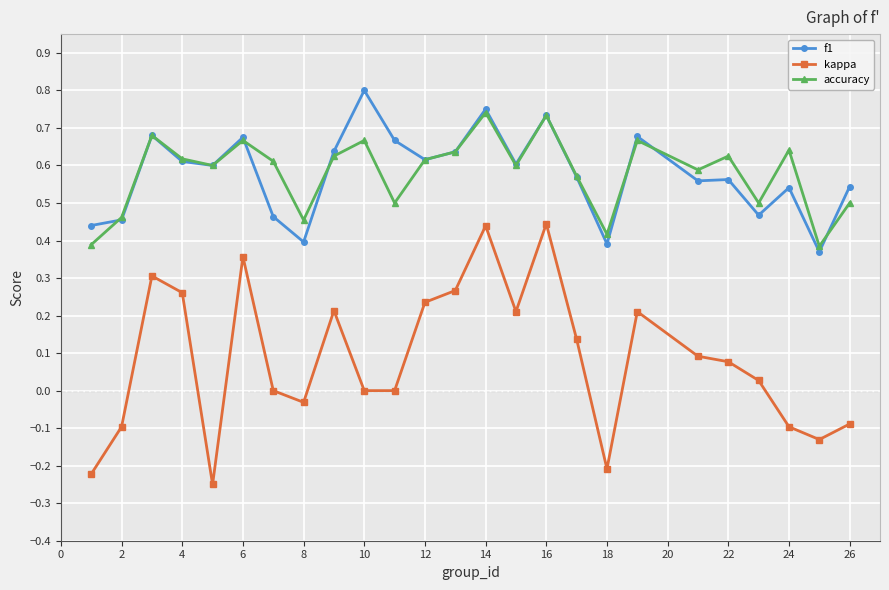

Which series has the widest spread of values?

kappa